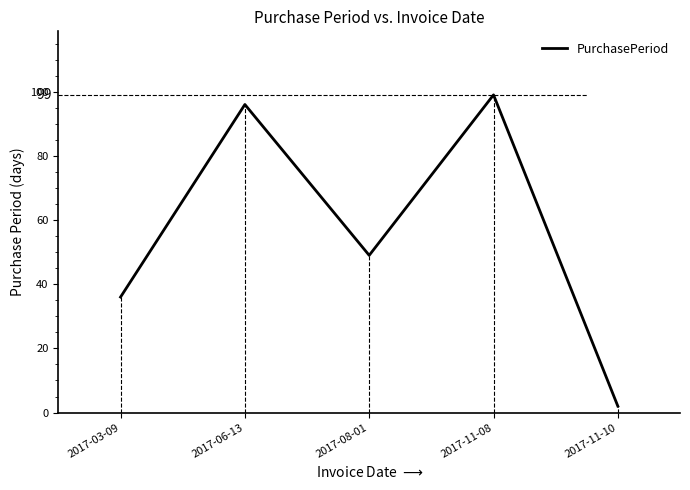

Where does the data first go above 49?

2017-06-13